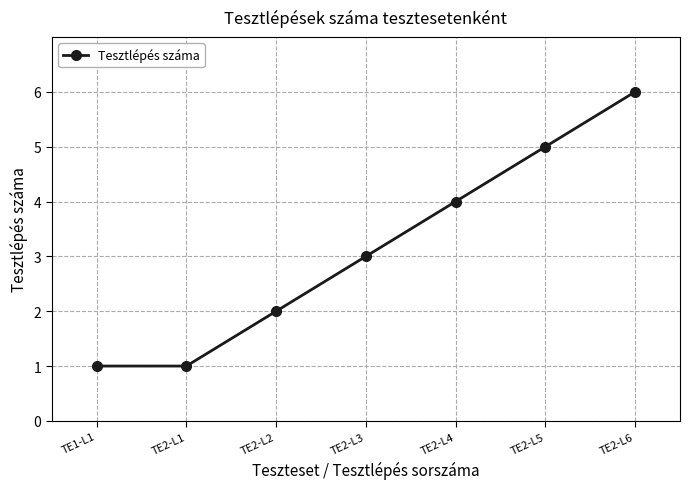

Where is the data nearest to the value 3?

TE2-L3